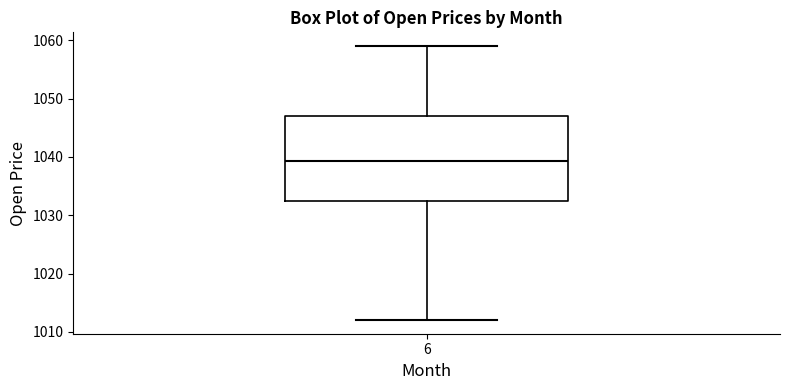

Read this box plot against the y-axis: the position of the median line, the range covered by the box, and the ends of both whiskers. The values are not printed on the chart, so give them approximately, as read against the axis.

median 1039, box 1032 to 1047, whiskers 1012 to 1059